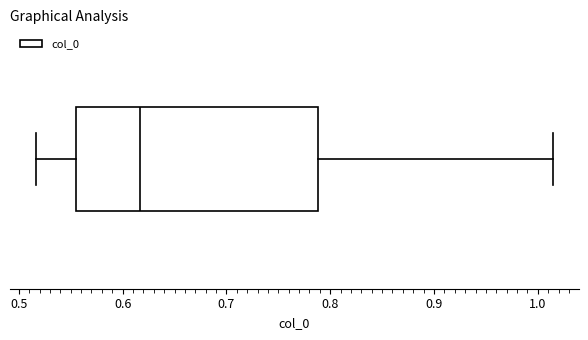

Where does the median line of the box sit on the x-axis? The values are not printed on the chart, so give them approximately, as read against the axis.

0.62